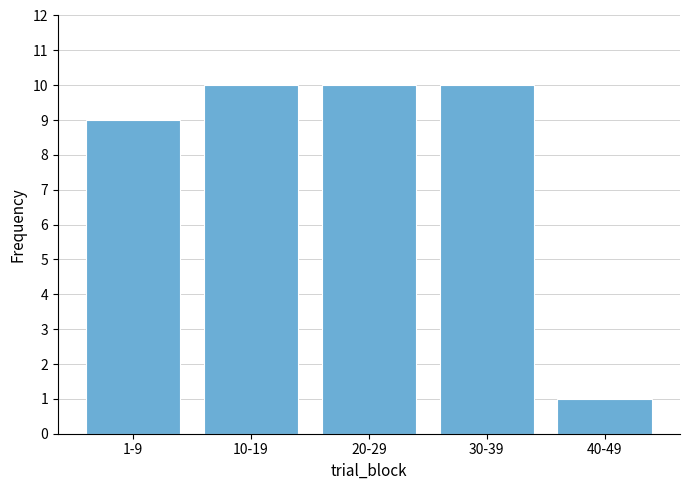

Reading right to left, transcribe all the data shown in this chart.

40-49=1	30-39=10	20-29=10	10-19=10	1-9=9